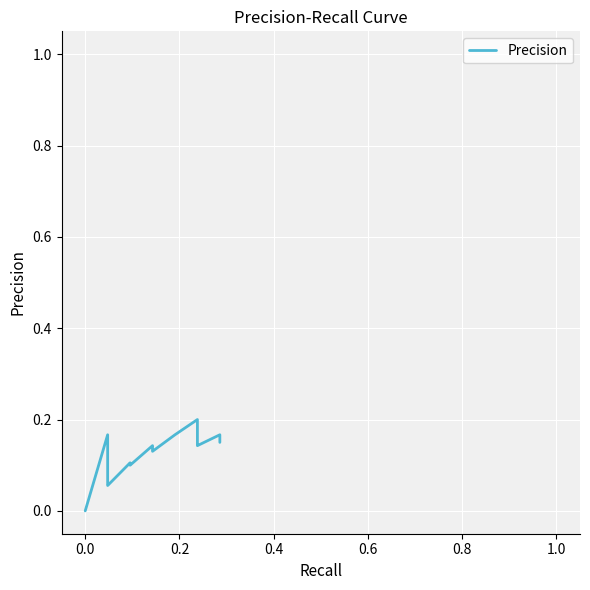

What is the maximum value shown in the chart?

0.2